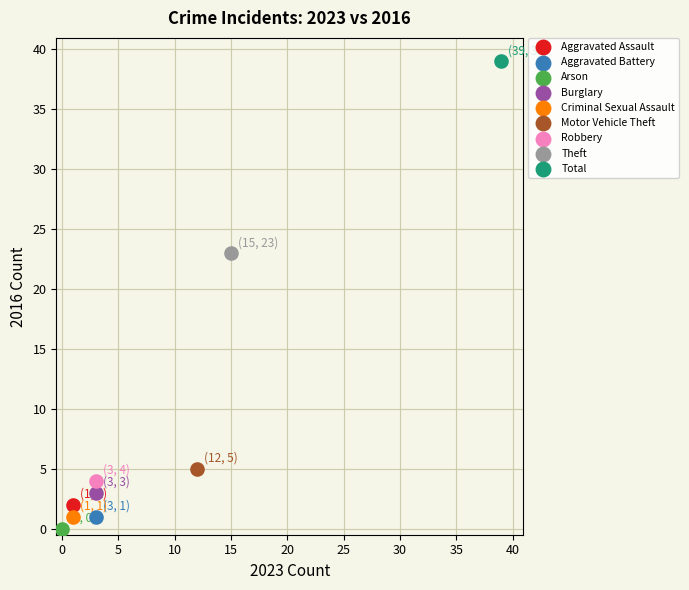

Which series contains the lowest Y value?

Arson